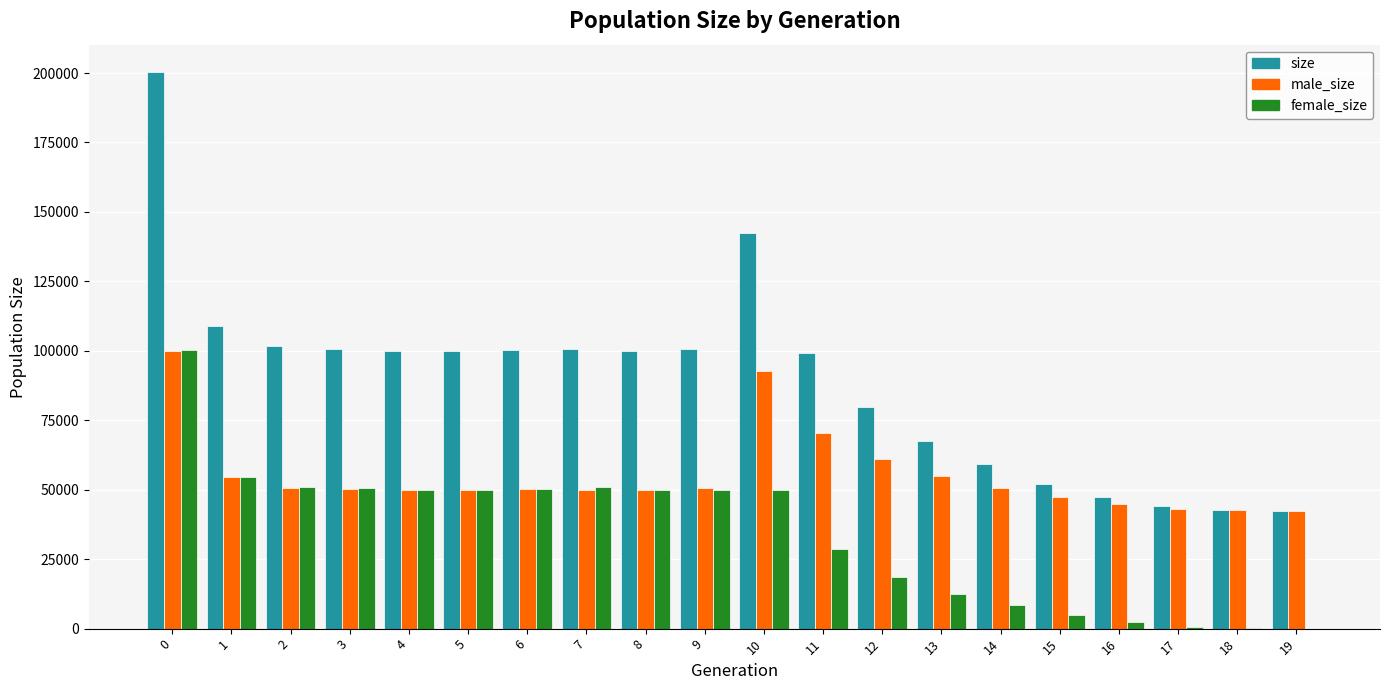

Which series changed the most between 0 and 13?

size